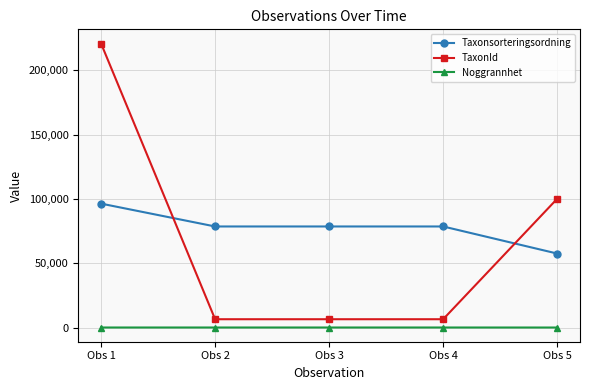

The value of Taxonsorteringsordning at Obs 3 is 18722. True or false?

False